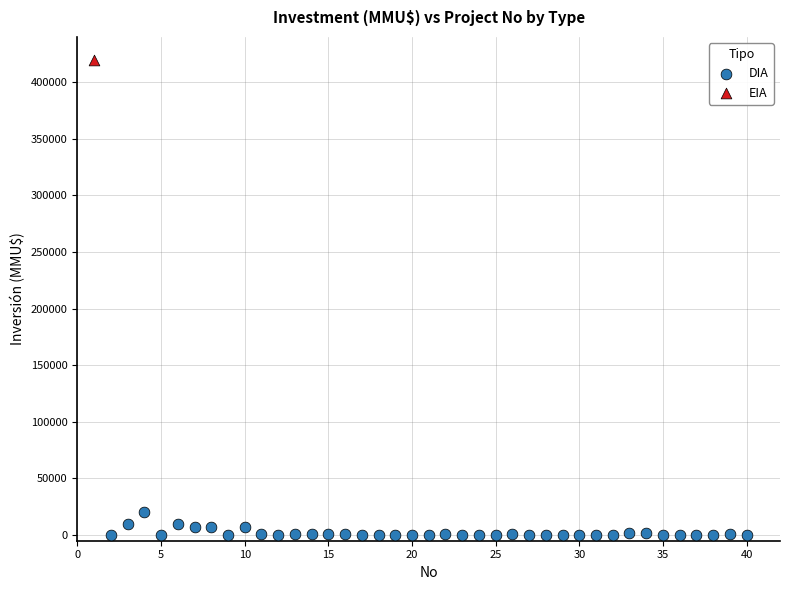

What are all the series names shown in the legend?

DIA, EIA